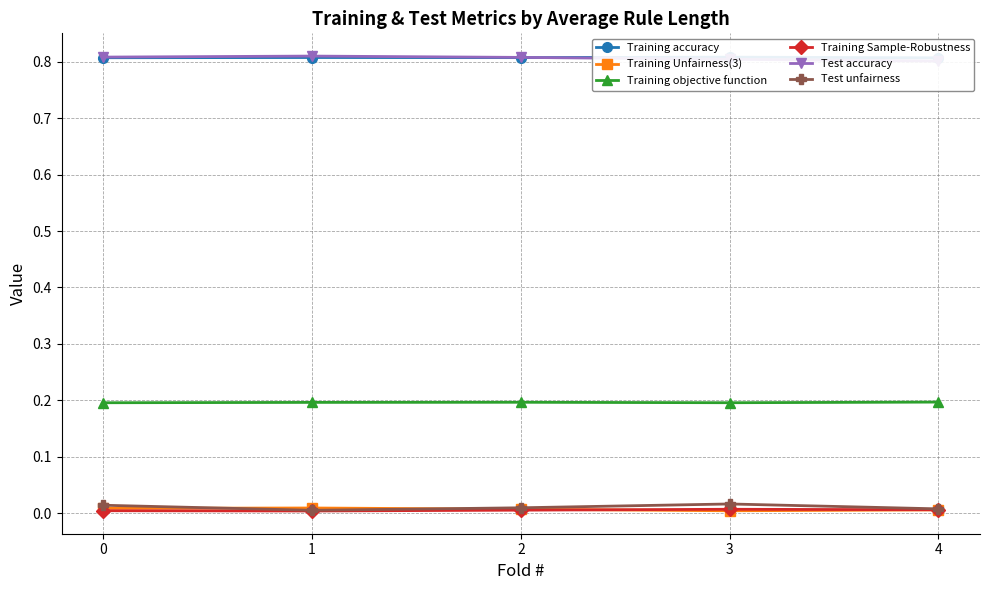

What are all the series names shown in the legend?

Training accuracy, Training Unfairness(3), Training objective function, Training Sample-Robustness, Test accuracy, Test unfairness